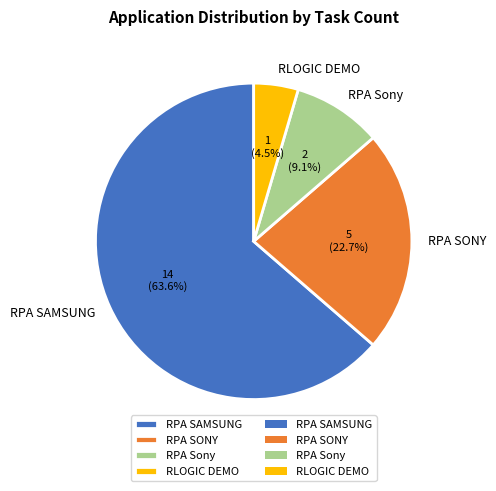

To the nearest percent, what is the difference between the largest and smallest slice percentages?

59%